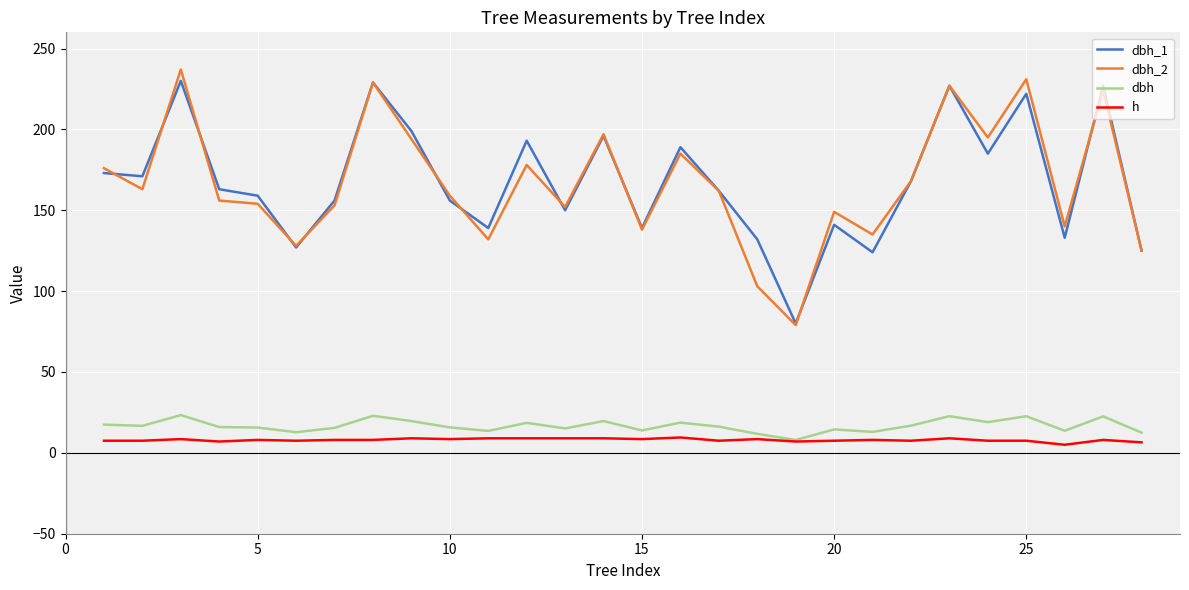

True or false: dbh_1 and dbh cross at least once.

False